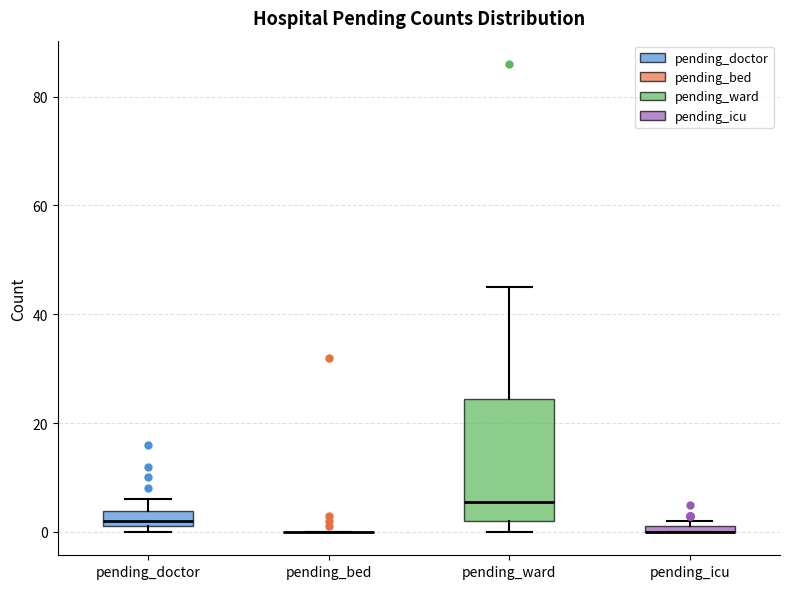

Comparing the boxes themselves (not the whiskers), which one is the tallest?

pending_ward